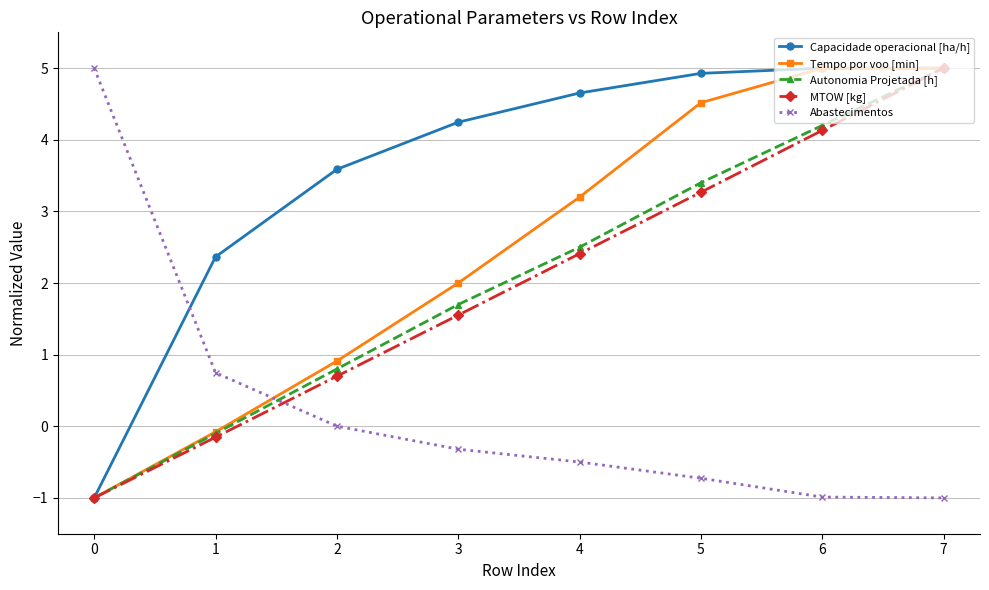

At how many categories does at least one series exceed 4?

6